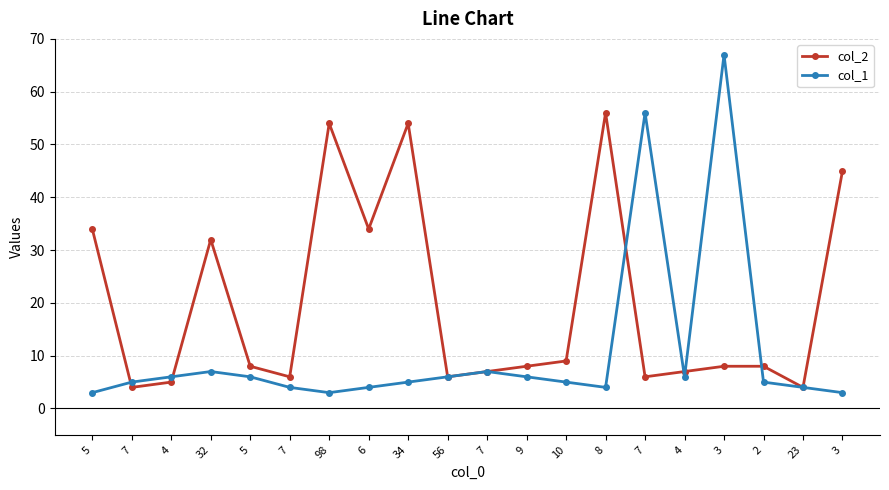

Is this an area chart (filled region under the line)?

No